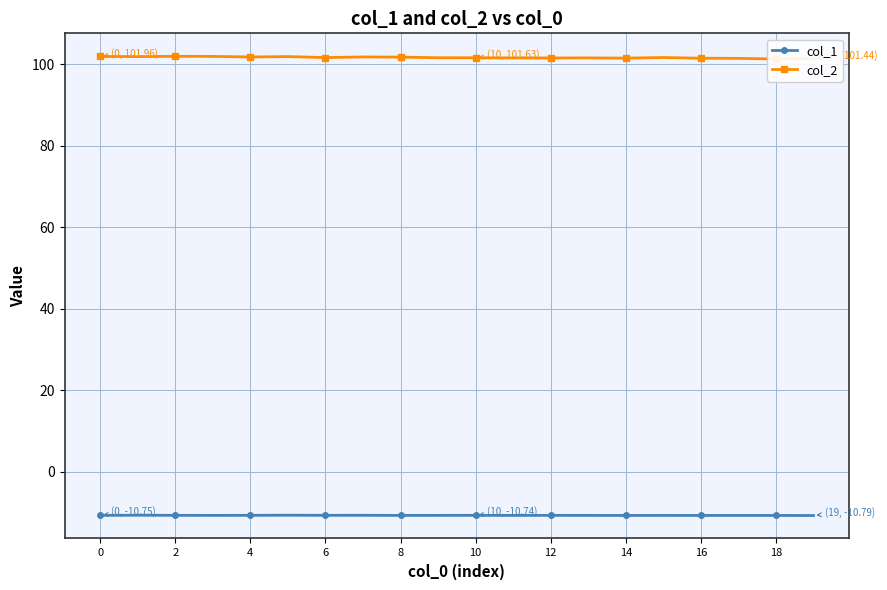

In col_2, how many points are lower than both neighbors (excluding endpoints)?

6